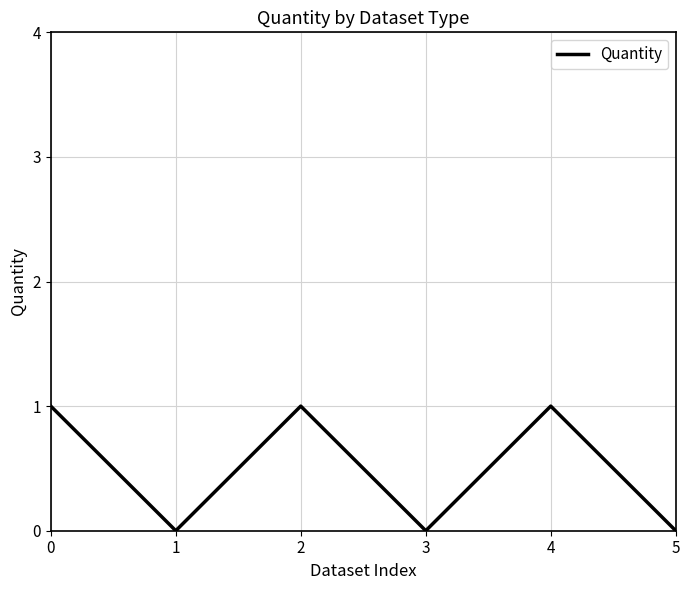

What is the difference between the maximum and minimum values?

1